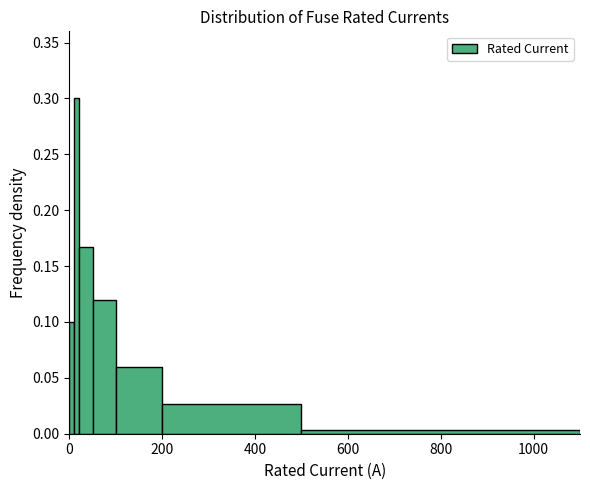

Around what value on the x-axis is the tallest bar? Give the approximate position of its centre, as read against the axis.

20